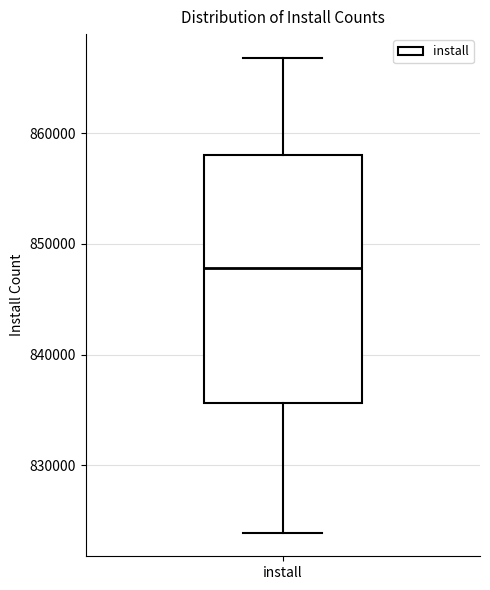

Read this box plot against the y-axis: the position of the median line, the range covered by the box, and the ends of both whiskers. The values are not printed on the chart, so give them approximately, as read against the axis.

median 848000, box 836000 to 858000, whiskers 824000 to 867000